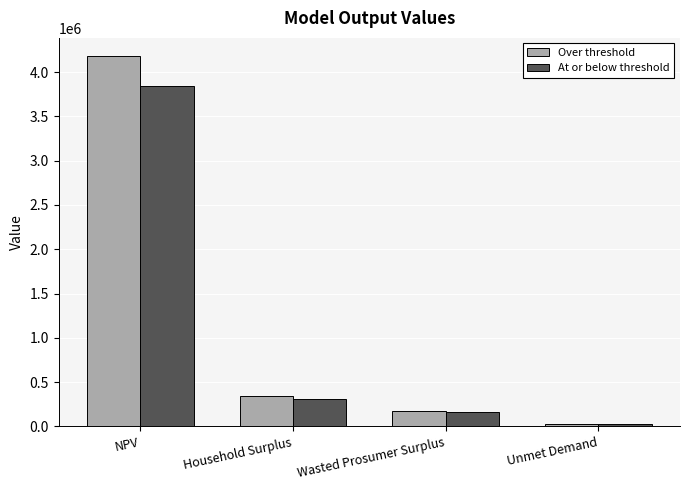

Reading left to right, transcribe all the data shown in this chart.

Over threshold: 4177884.5	340358.8	173398.7	23025.8
At or below threshold: 3843653.8	313130.1	159526.8	21183.8